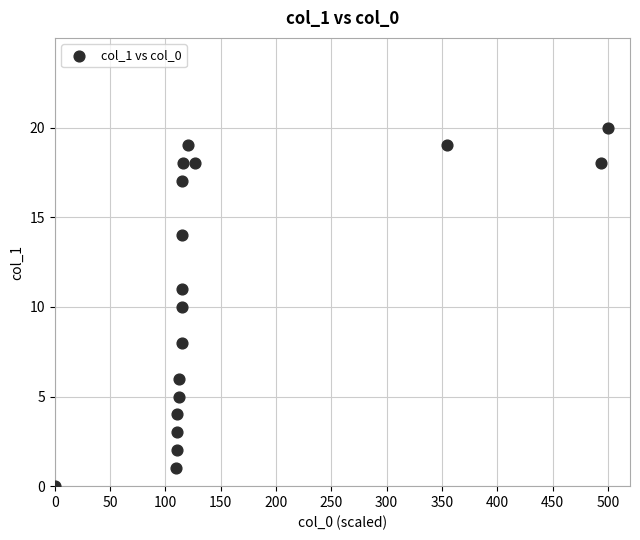

What is the range of Y values (max minus min)?

20